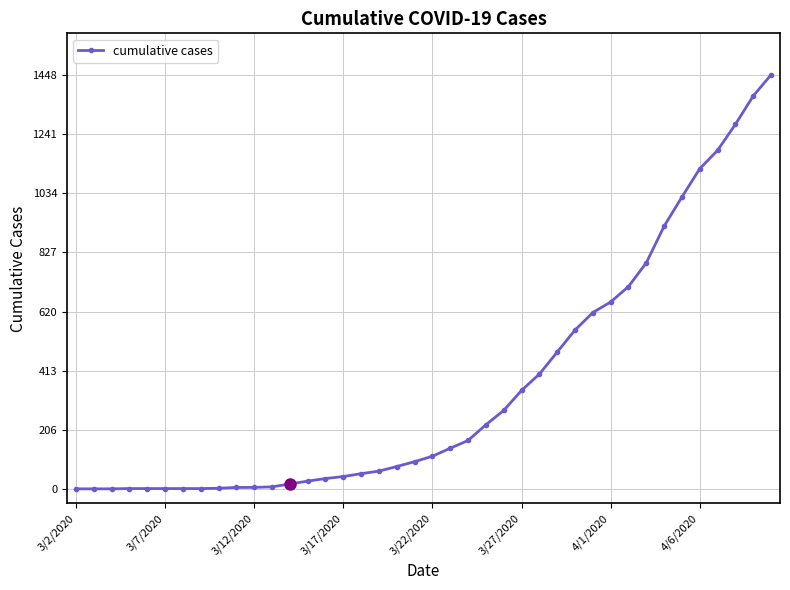

How many lines are shown in the chart?

1